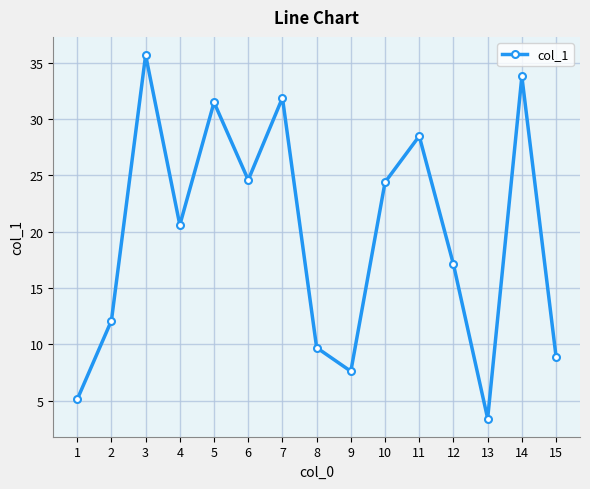

What is the change in value from 2 to 4?

+8.5